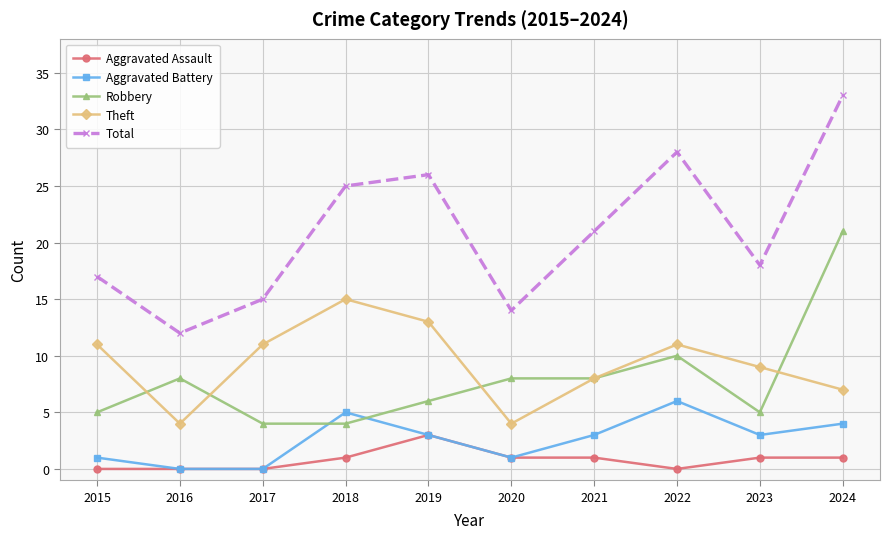

How many interior local valleys does the Total series have?

3